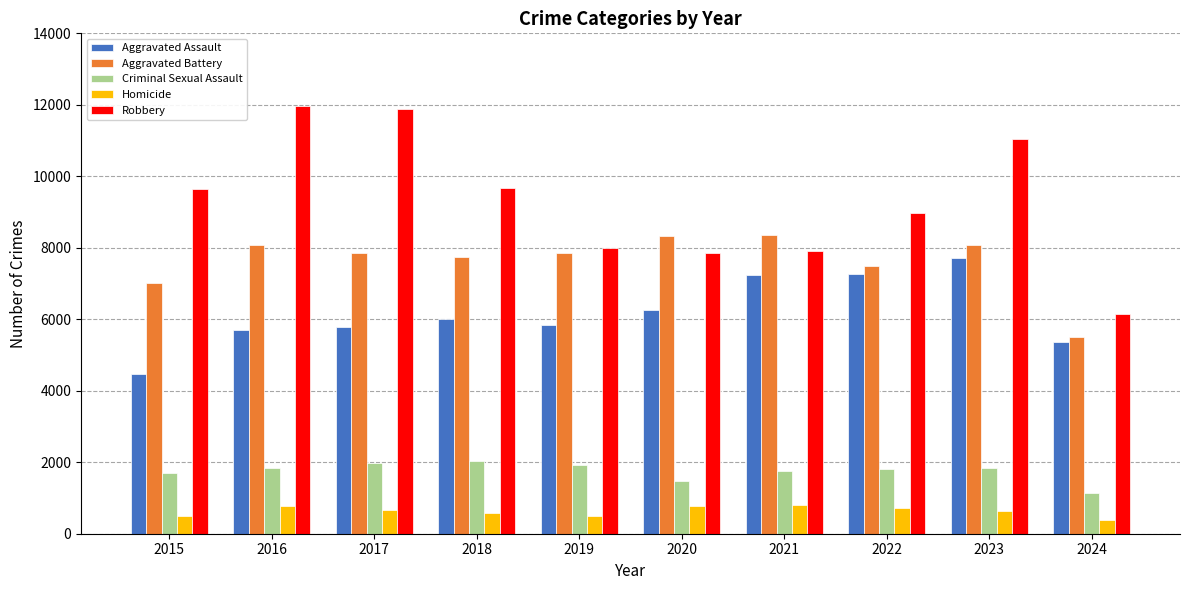

Rank the series at 2020 from highest to lowest value.

Aggravated Battery, Robbery, Aggravated Assault, Criminal Sexual Assault, Homicide